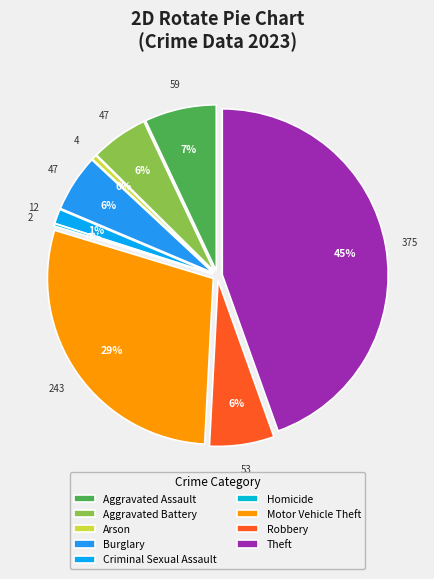

To the nearest percent, what is the combined percentage of Criminal Sexual Assault and Robbery?

8%